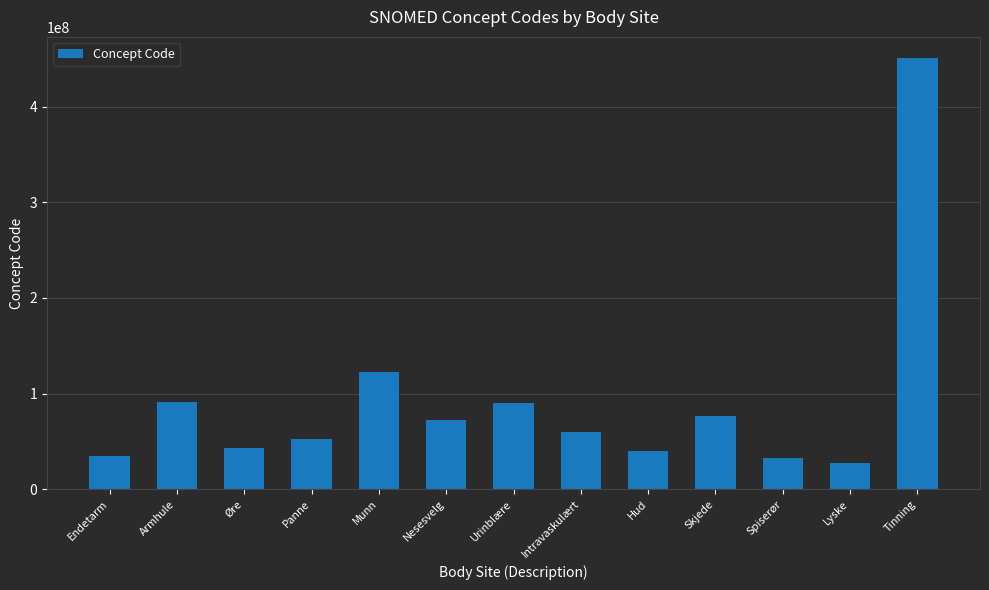

Which category has the highest value across all series?

Tinning